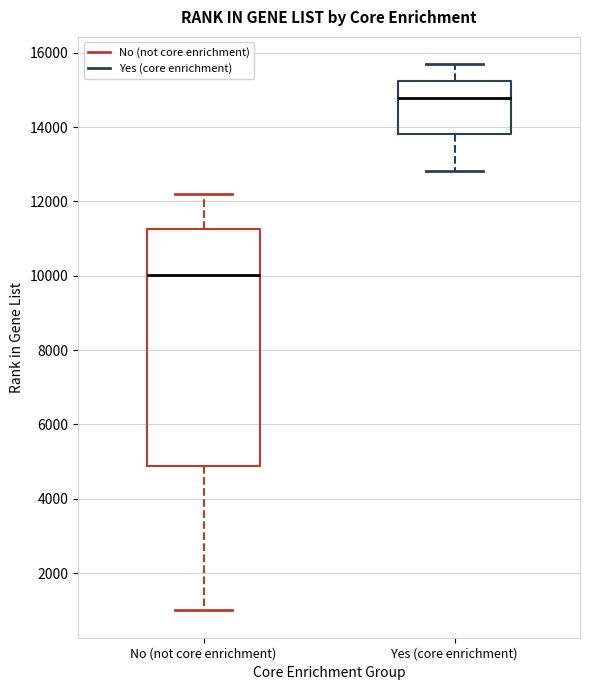

Which box is the tallest, from its lower edge to its upper edge?

No (not core enrichment)